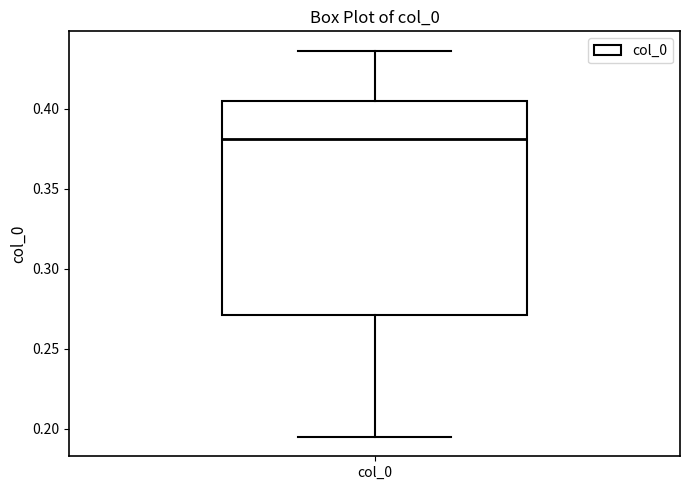

Transcribe this box plot: give where the median line is, the range the box spans, and where the two whiskers end, as read against the y-axis. The values are not printed on the chart, so give them approximately, as read against the axis.

median 0.380, box 0.270 to 0.405, whiskers 0.195 to 0.435